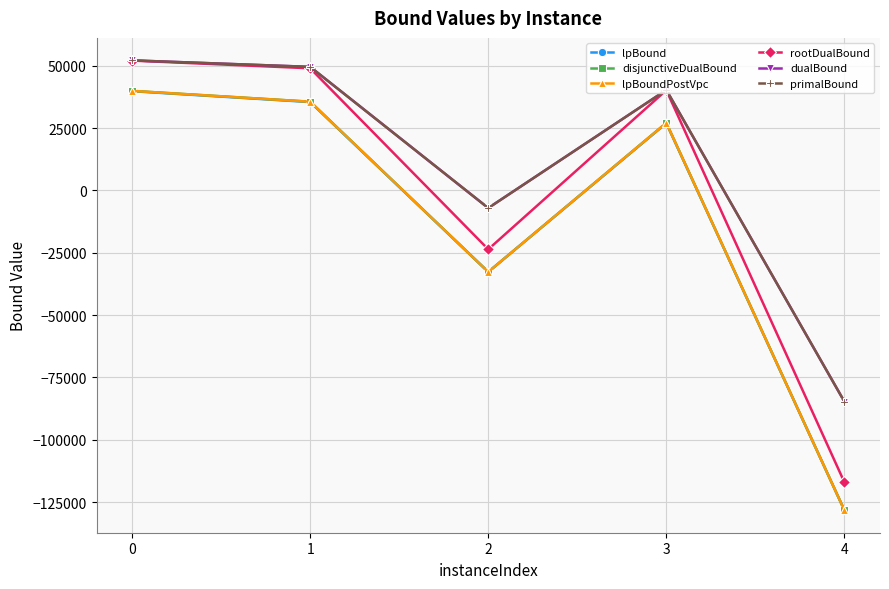

What is the difference between the second highest and minimum values in the lpBoundPostVpc series?

163865.3